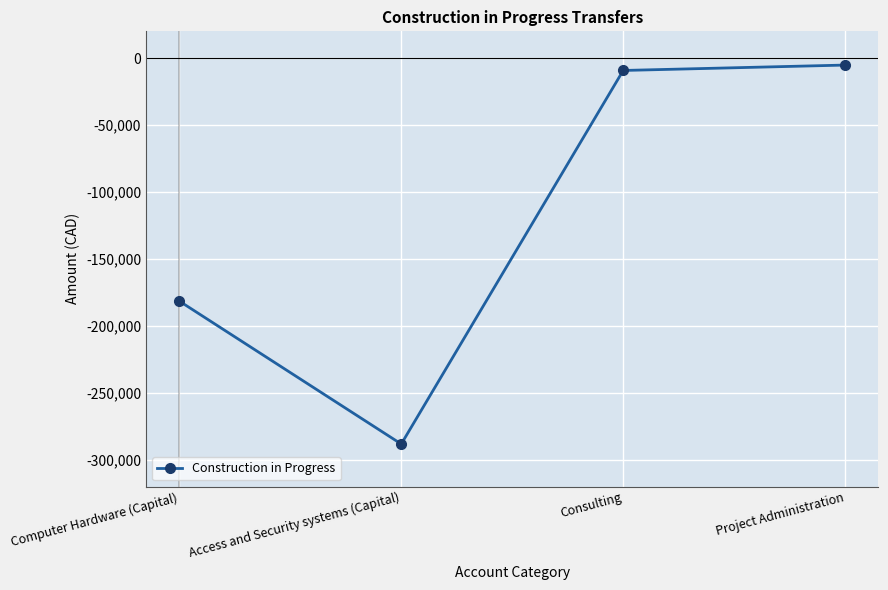

What position from the left is Consulting?

3